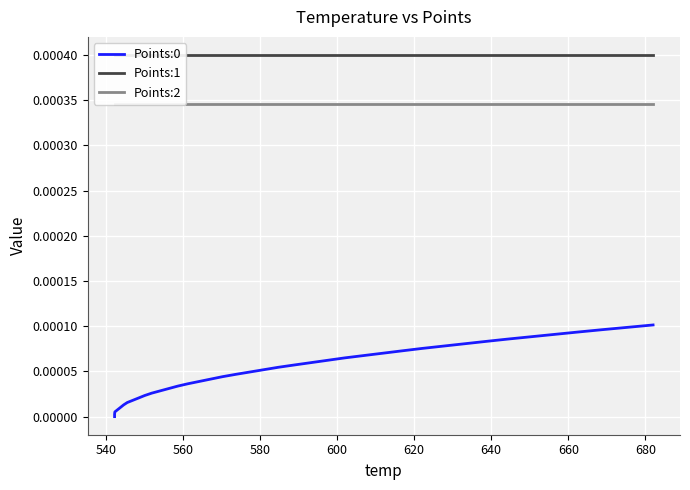

Which series has the largest range (max minus min)?

Points:0